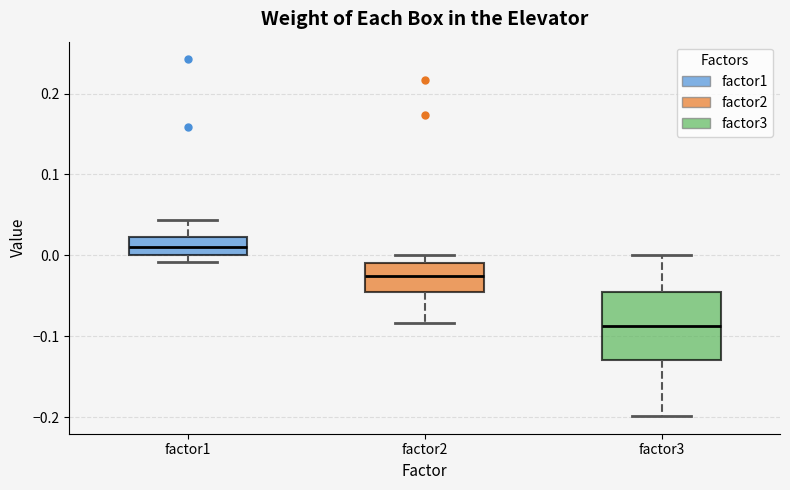

Reading left to right, transcribe this box plot: for each box, give where its median line is, the range the box spans, and where its two whiskers end, as read against the y-axis. The values are not printed on the chart, so give them approximately, as read against the axis.

factor1: median 0.01, box 0.00 to 0.02, whiskers -0.01 to 0.04
factor2: median -0.03, box -0.04 to -0.01, whiskers -0.08 to 0.00
factor3: median -0.09, box -0.13 to -0.04, whiskers -0.20 to 0.00